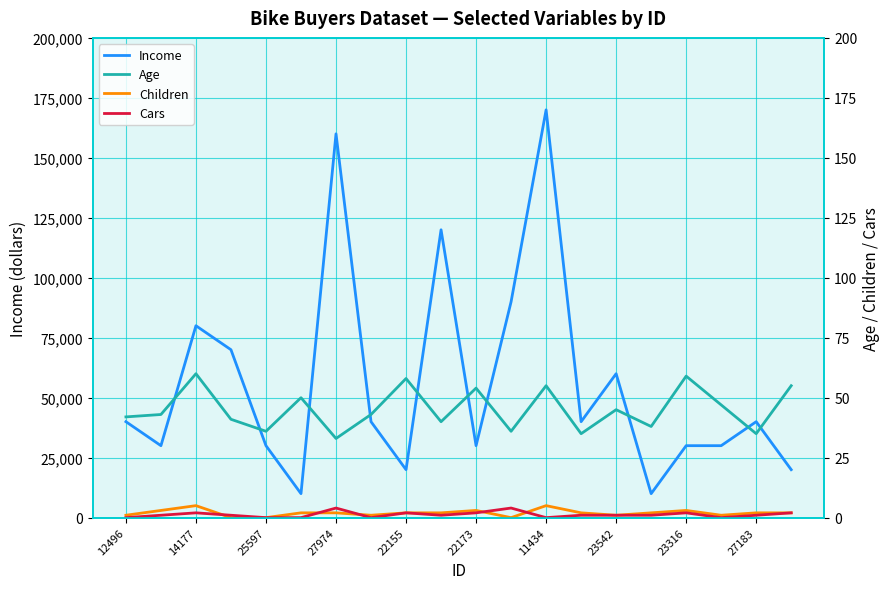

What is the minimum value for Income?

10000